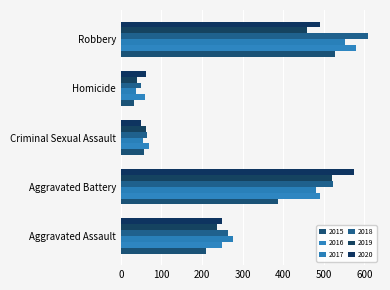

True or false: 2016 has a value of 250 at Aggravated Assault.

True